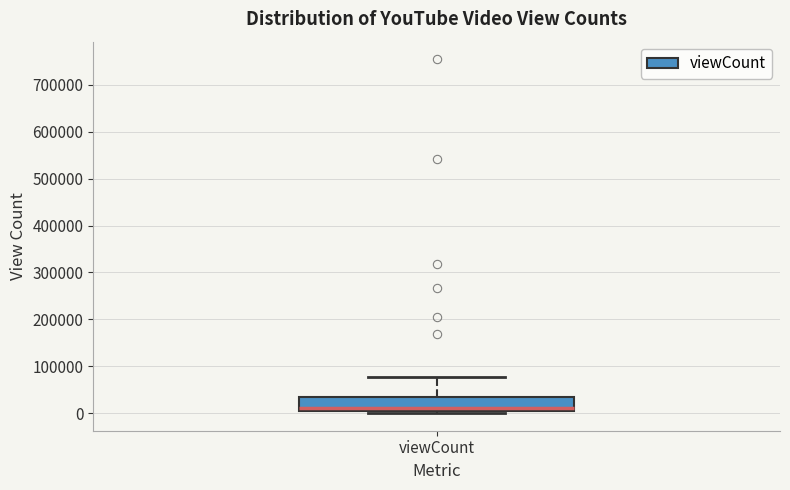

Transcribe this box plot: give where the median line is, the range the box spans, and where the two whiskers end, as read against the y-axis. The values are not printed on the chart, so give them approximately, as read against the axis.

median 10000, box 0 to 30000, whiskers 0 (just below the box's lower edge) to 80000